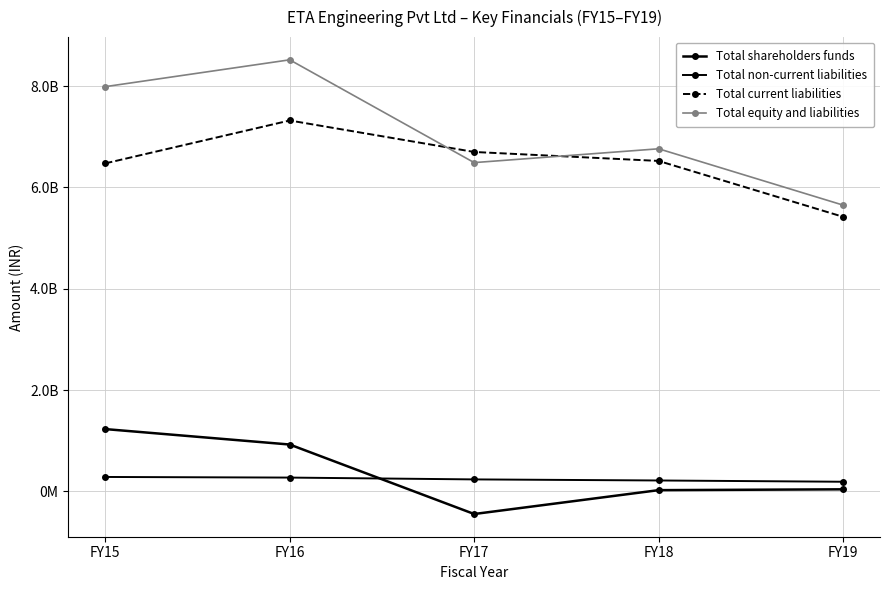

What is the sum of all Total equity and liabilities values?

35403422500.2